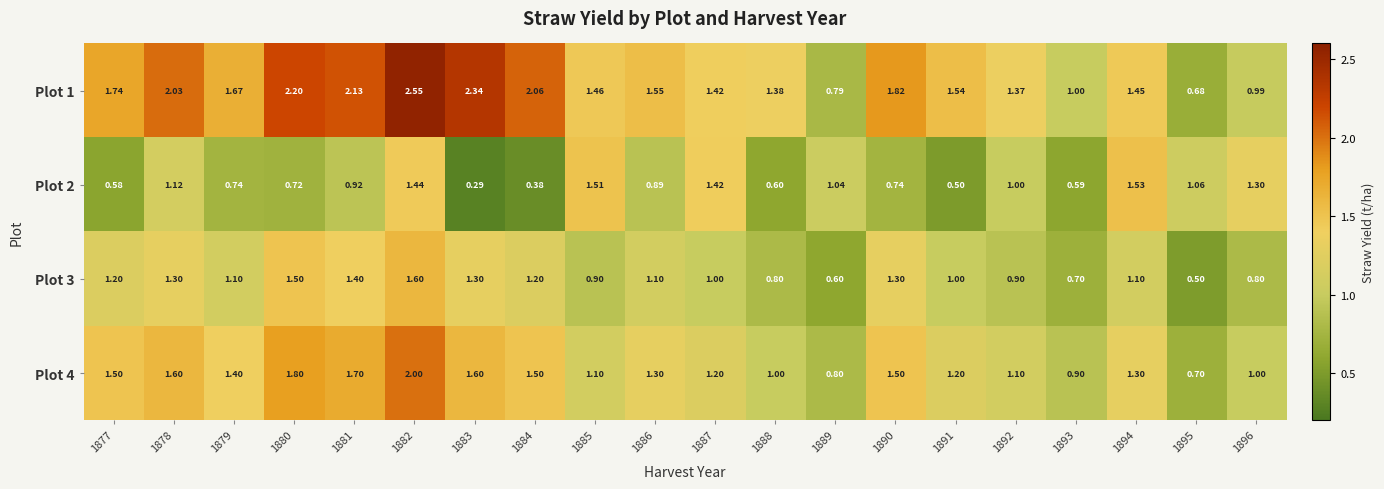

How many data points in Plot 3 are less than 1?

7